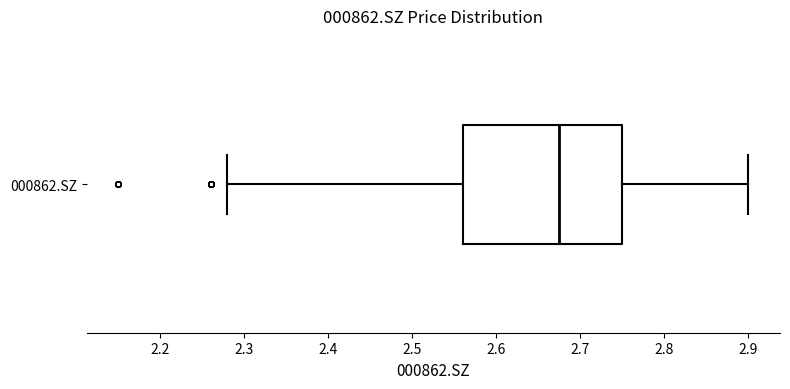

Transcribe this box plot: give where the median line is, the range the box spans, and where the two whiskers end, as read against the x-axis. The values are not printed on the chart, so give them approximately, as read against the axis.

median 2.68, box 2.56 to 2.75, whiskers 2.28 to 2.90